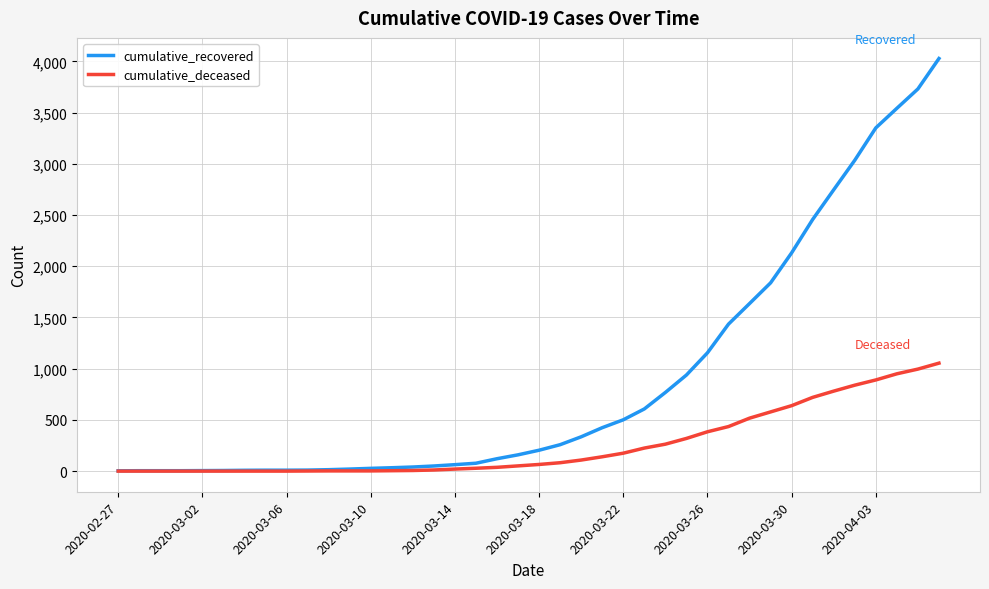

Does the chart have visible grid lines?

Yes